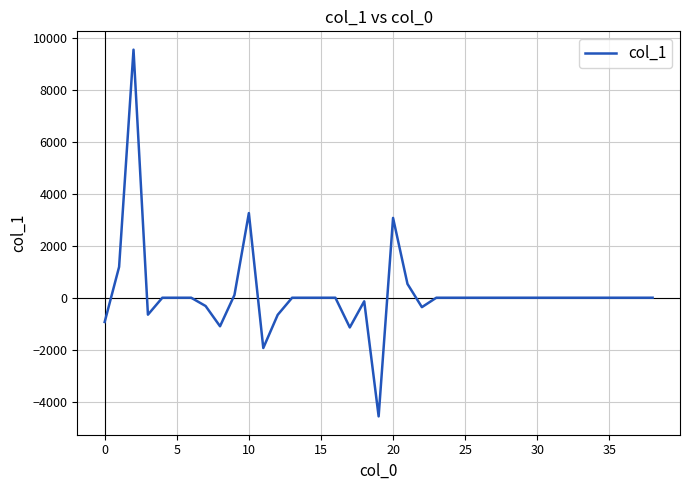

What is the difference between the maximum and minimum values?

14130.8